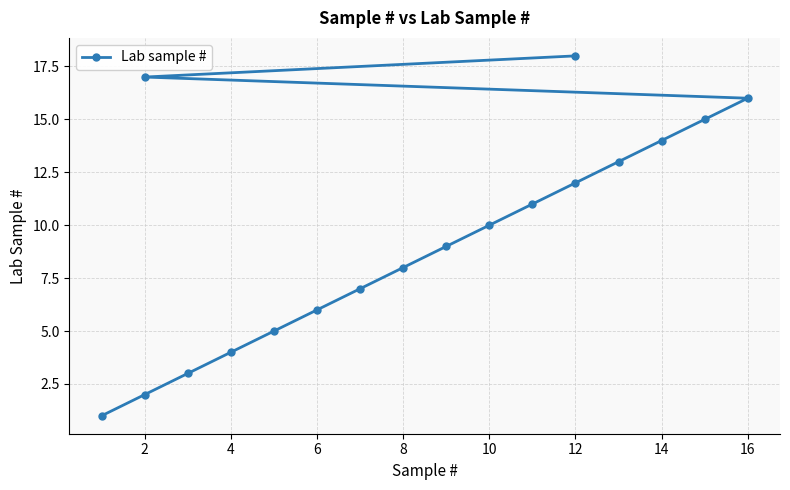

True or false: the data shows 15 at 10.

False